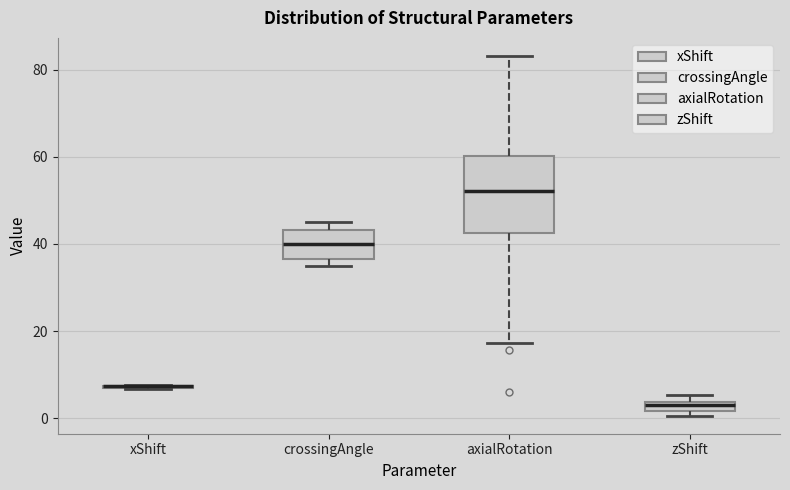

Where is the upper edge of the box for crossingAngle on the y-axis? The values are not printed on the chart, so give them approximately, as read against the axis.

44